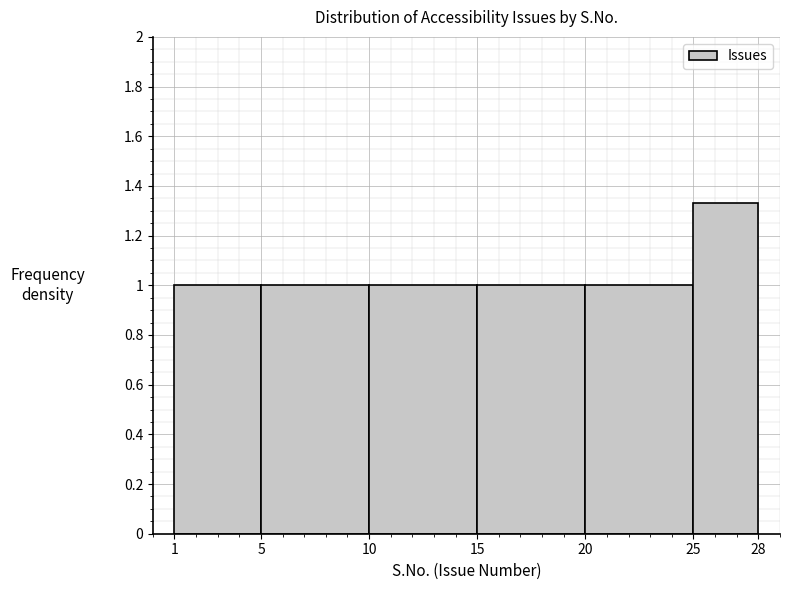

Reading left to right, list every bar in this chart as the range it spans on the x-axis followed by its height. The values are not printed on the chart, so give them approximately, as read against the axis.

1 to 5: 1.00
5 to 10: 1.00
10 to 15: 1.00
15 to 20: 1.00
20 to 25: 1.00
25 to 28: 1.34